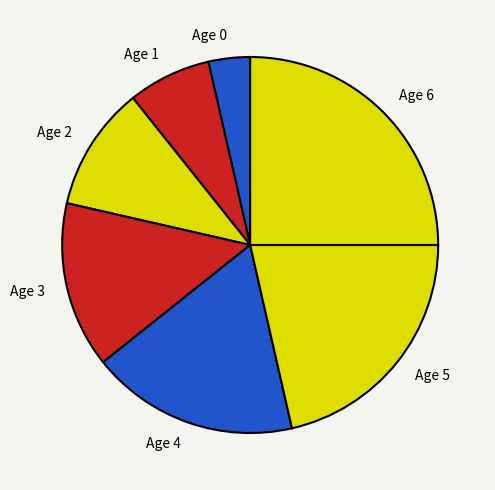

What is the ratio of the value at Age 3 to the value at Age 6?

0.6